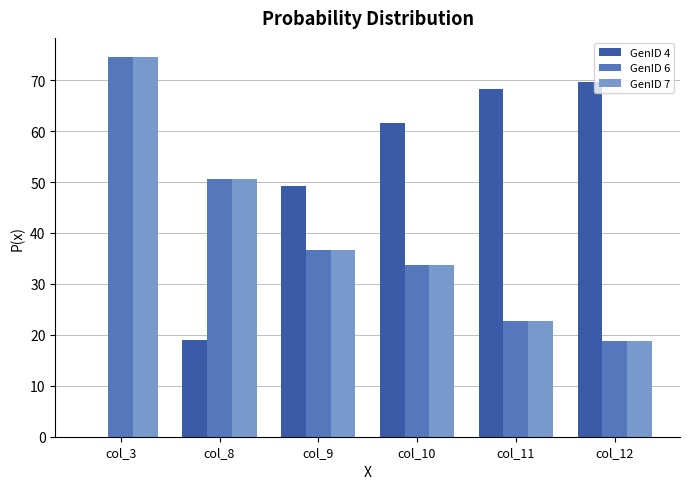

Where is GenID 7 nearest to the value 46?

col_8